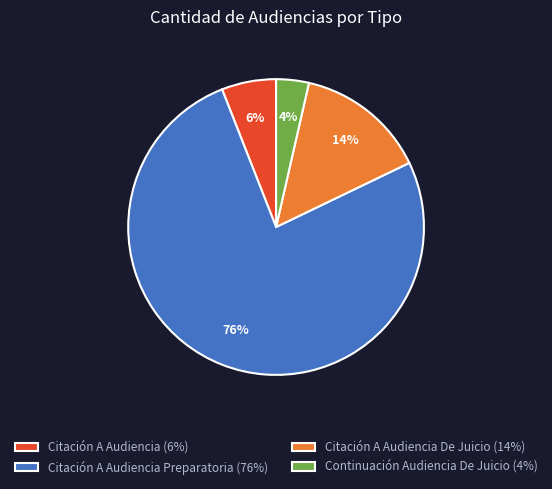

Is there any slice that represents more than half of the pie?

Yes